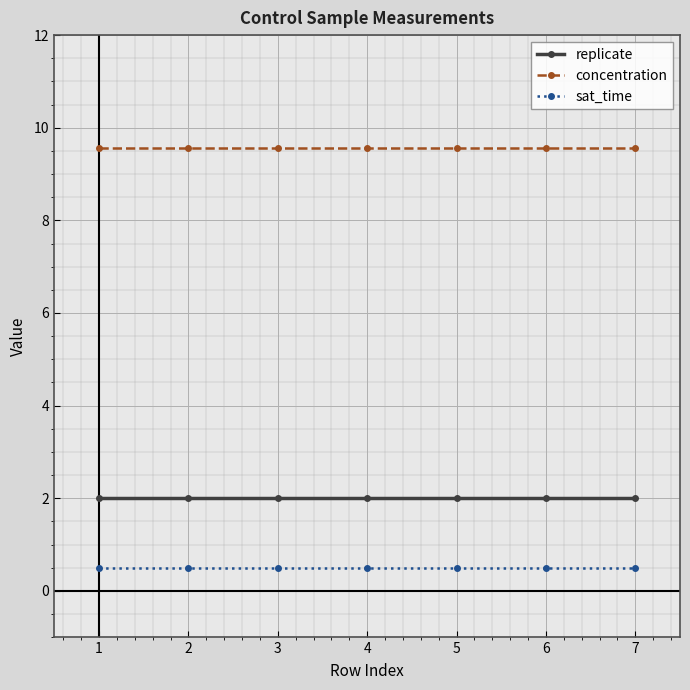

What is the highest value of the concentration series?

9.6